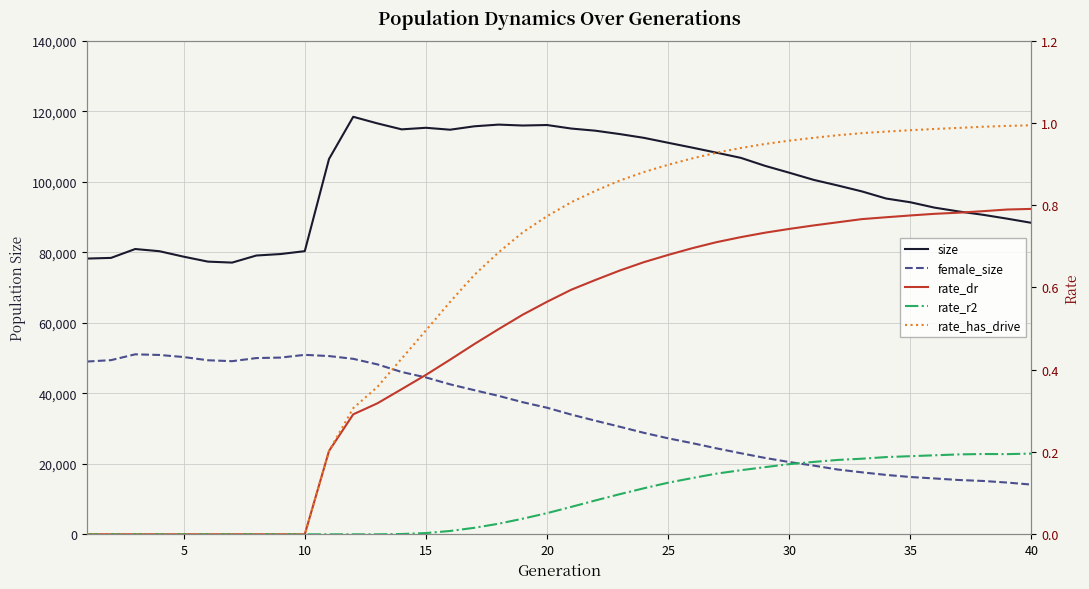

In size, how many points are lower than both neighbors (excluding endpoints)?

4